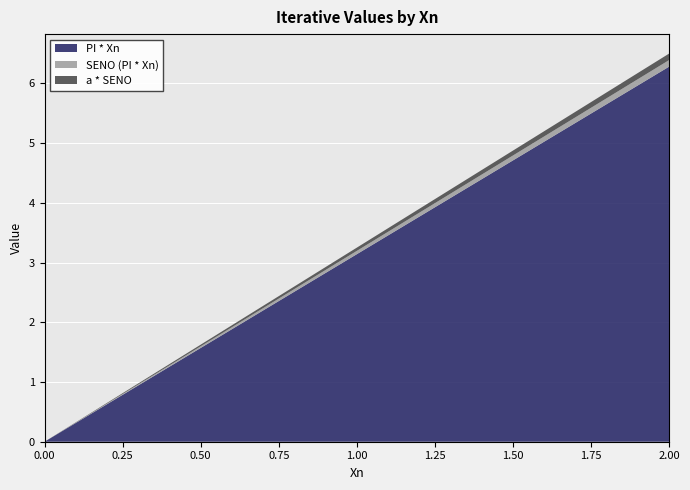

Reading left to right, transcribe all the data shown in this chart.

PI * Xn: 0.0	0.3	0.6	0.9	1.3	1.6	1.9	2.2	2.5	2.8	3.1	3.5	3.8	4.1	4.4	4.7	5.0	5.3	5.7	6.0	6.3
SENO (PI * Xn): 0.0	0.0	0.0	0.0	0.0	0.0	0.0	0.0	0.0	0.0	0.1	0.1	0.1	0.1	0.1	0.1	0.1	0.1	0.1	0.1	0.1
a * SENO: 0.0	0.0	0.0	0.0	0.0	0.0	0.0	0.0	0.0	0.0	0.1	0.1	0.1	0.1	0.1	0.1	0.1	0.1	0.1	0.1	0.1